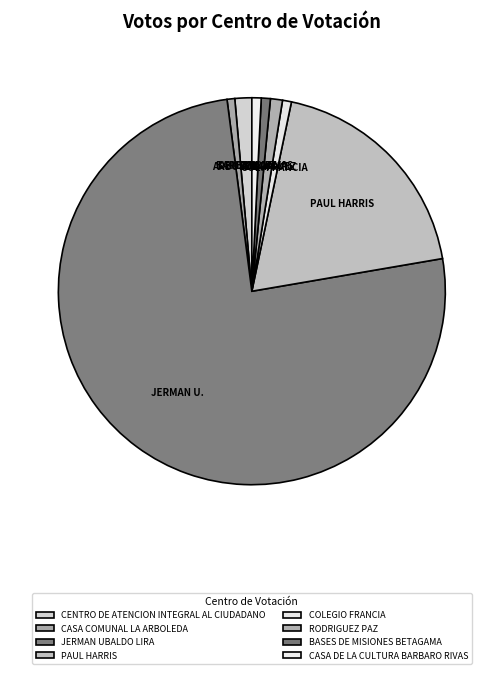

What is the ratio of the value at JERMAN UBALDO LIRA to the value at COLEGIO FRANCIA?

101.3